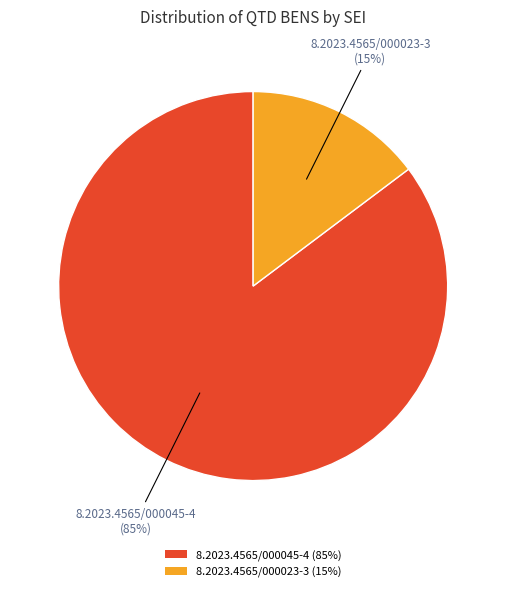

Count the number of slices in the pie.

2